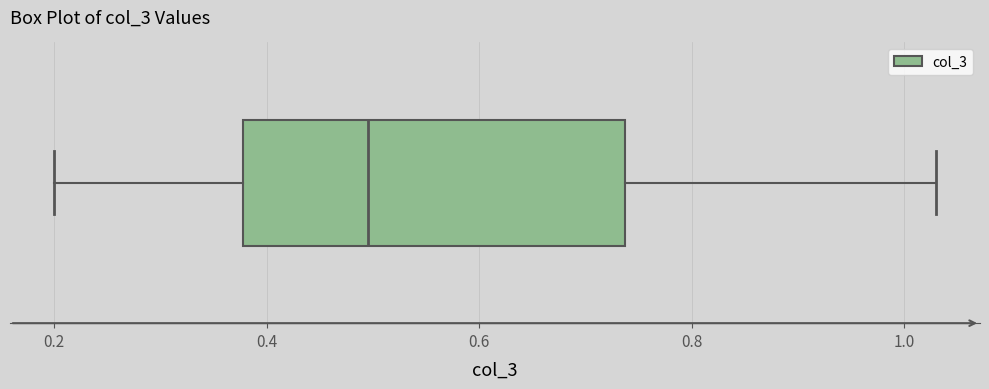

Read this box plot against the x-axis: the position of the median line, the range covered by the box, and the ends of both whiskers. The values are not printed on the chart, so give them approximately, as read against the axis.

median 0.50, box 0.38 to 0.74, whiskers 0.20 to 1.04